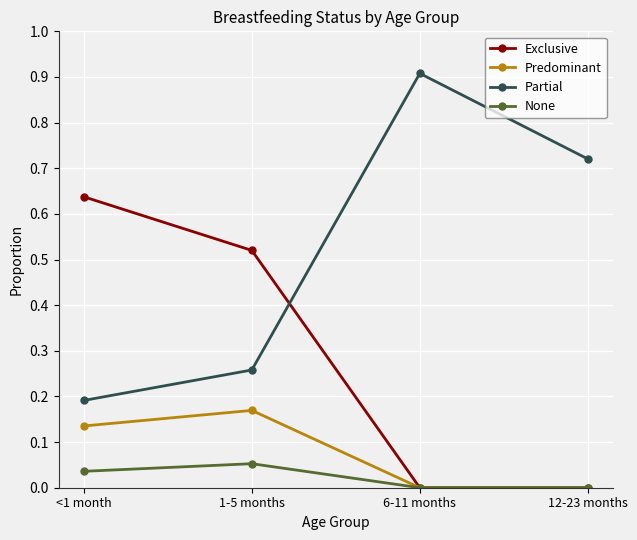

At how many categories does at least one series exceed 0?

4